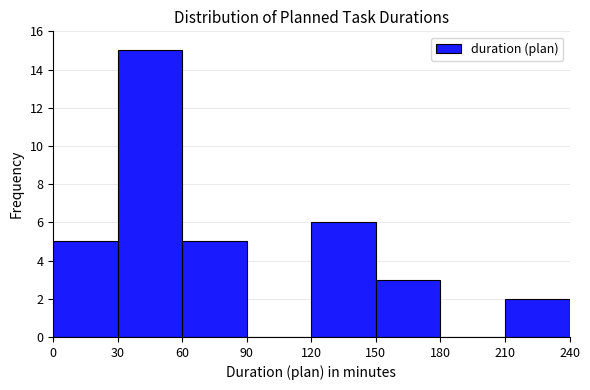

How tall is the bar that spans 30 to 60 on the x-axis? The values are not printed on the chart, so give them approximately, as read against the axis.

15